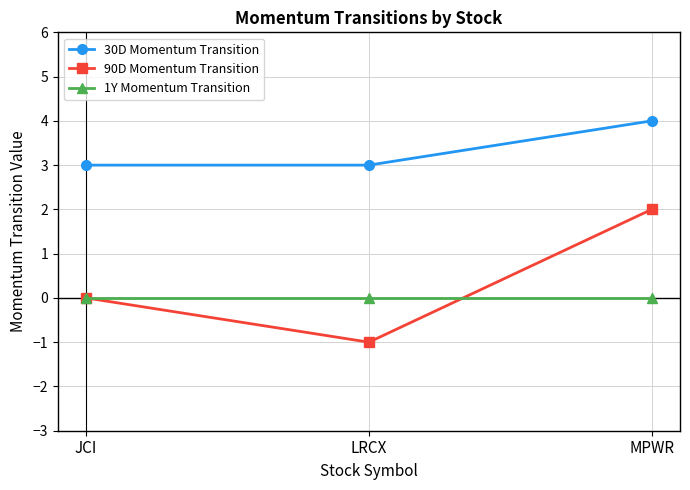

At which category does the chart reach its peak across all series?

MPWR